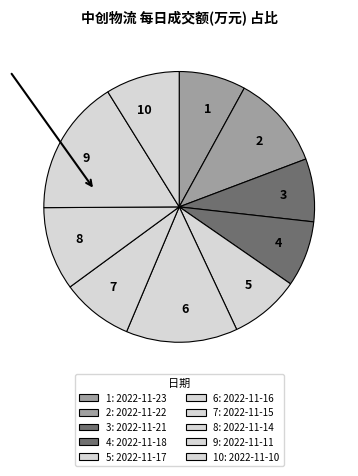

Between 6 and 4, which is larger?

6